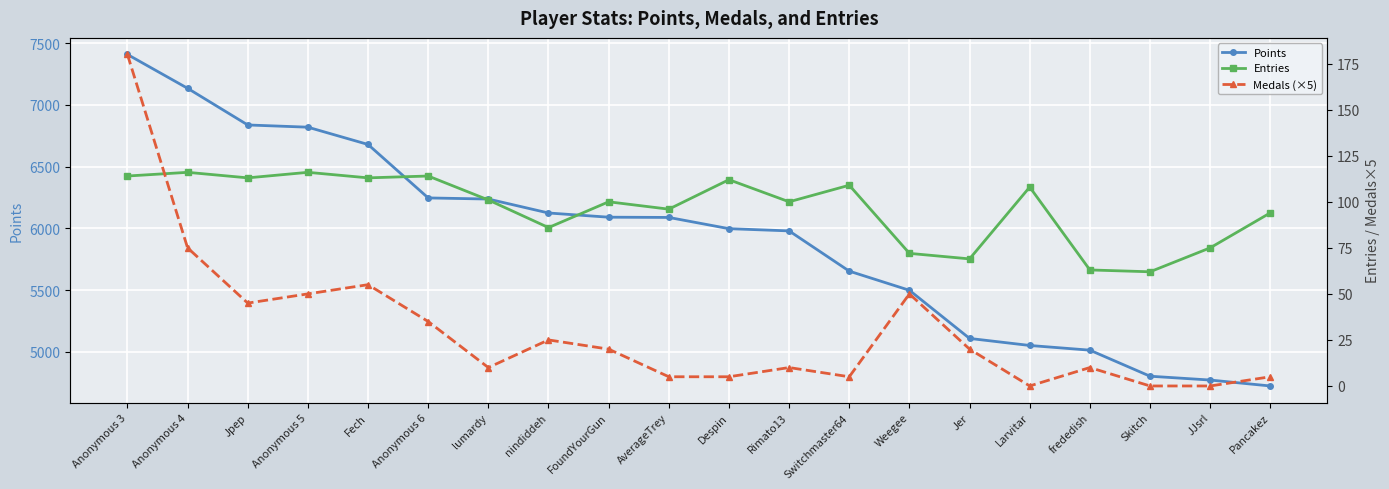

What is the average value of the Medals (×5) series?

30